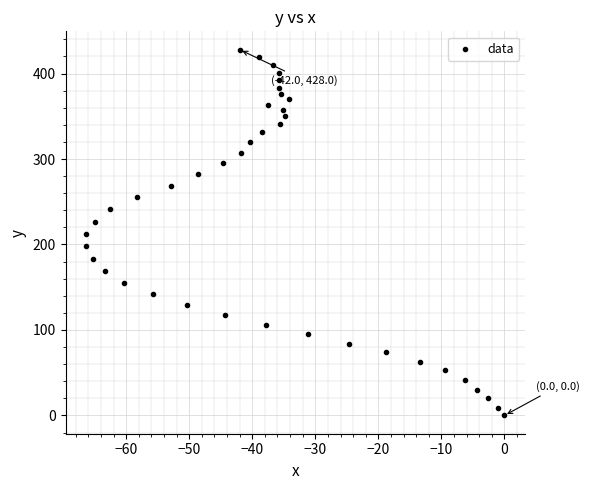

What is the range of X values (max minus min)?

66.3